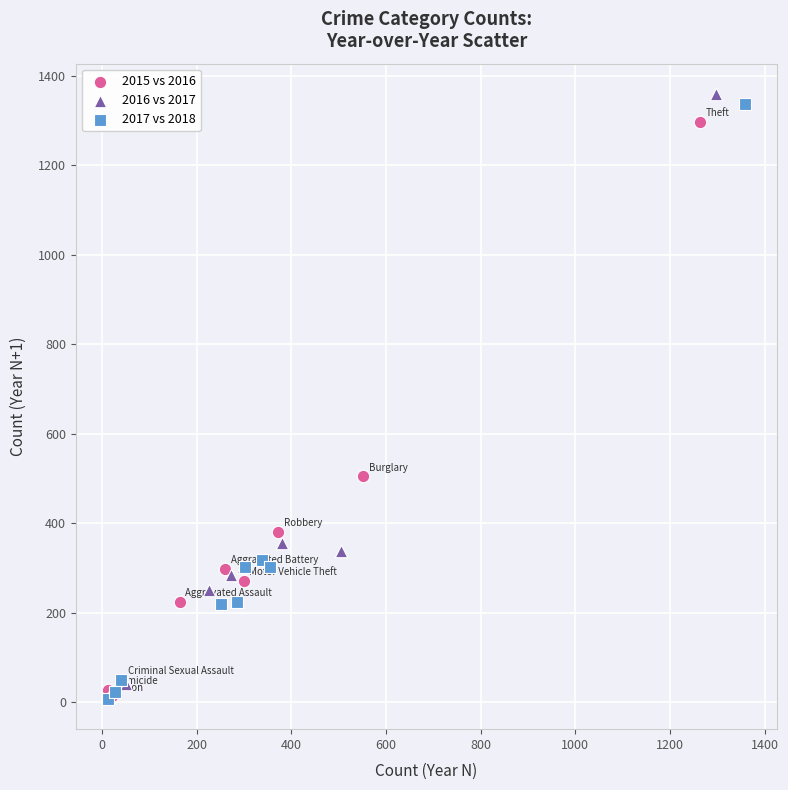

Which series reaches the maximum Y coordinate?

2016 vs 2017